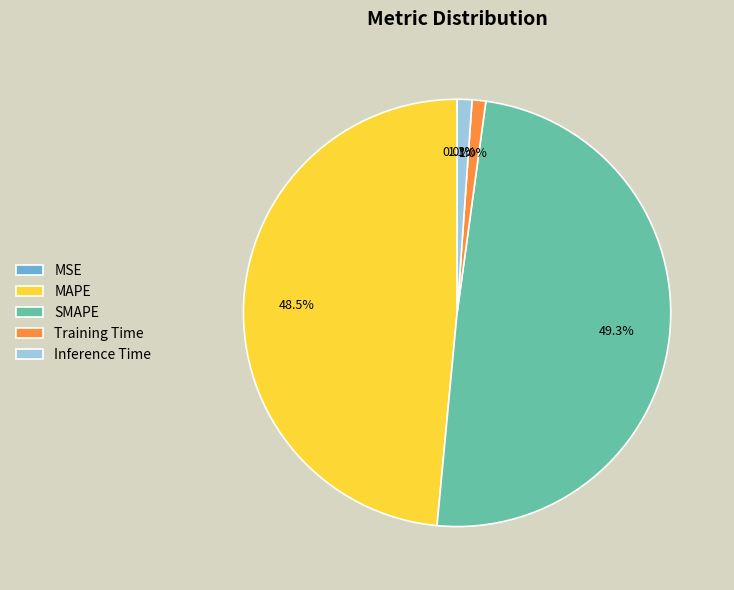

Which category has the biggest portion of the pie?

SMAPE